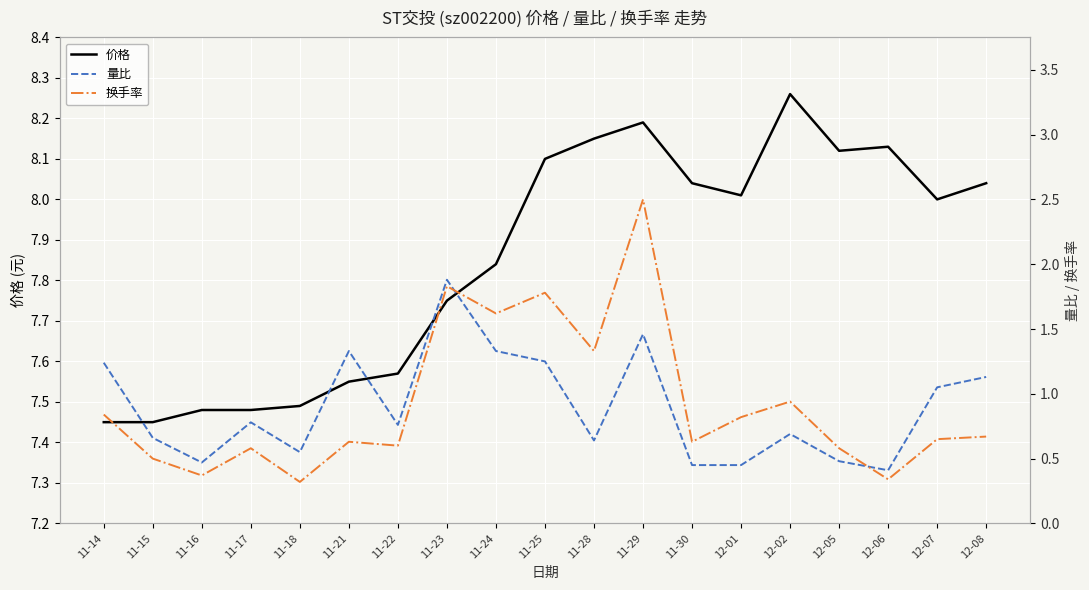

What is the maximum value for 量比?

1.9